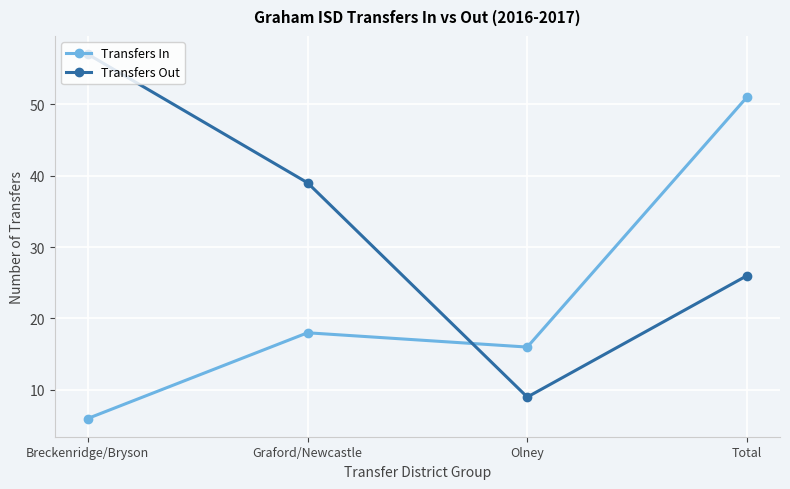

How many interior local valleys does the Transfers In series have?

1